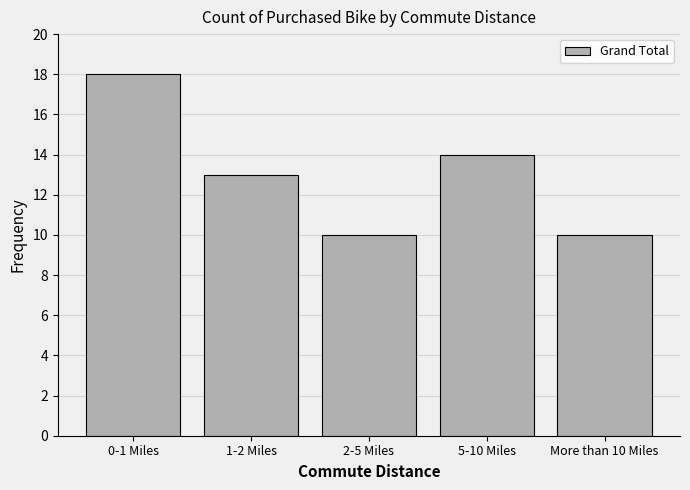

Reading left to right, what are all the values shown in this chart?

18	13	10	14	10